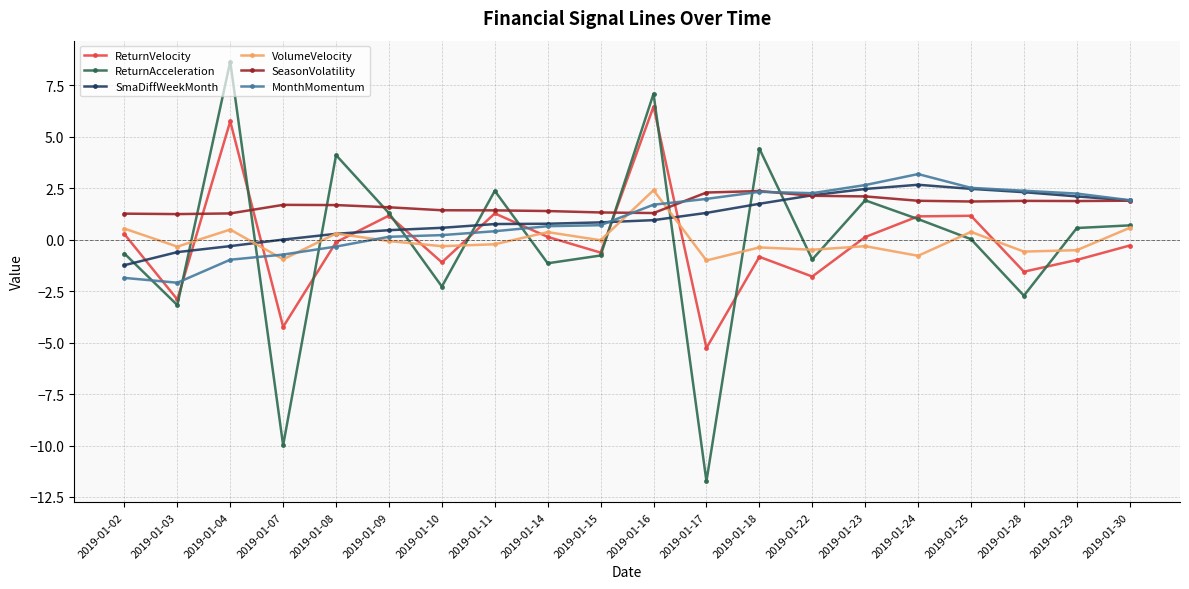

What is the value of the ReturnVelocity point at the 12th from the left?

-5.3